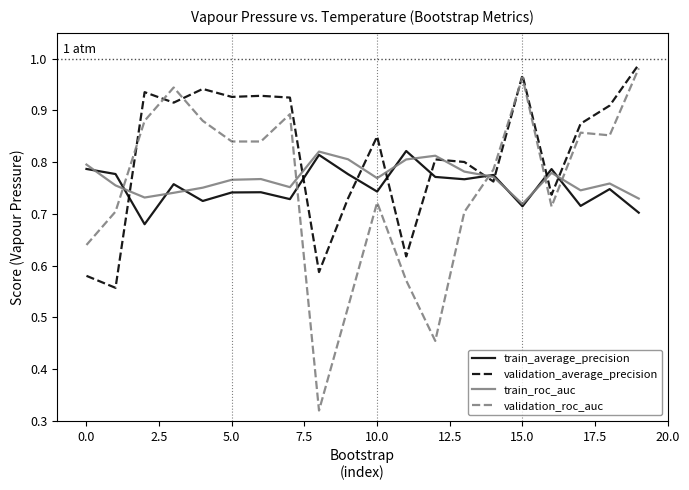

How many series are shown in this chart?

4